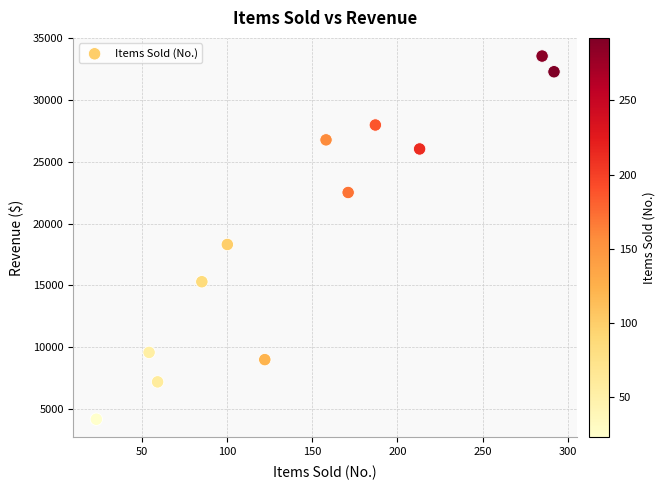

What is the range of Y values (max minus min)?

29376.9